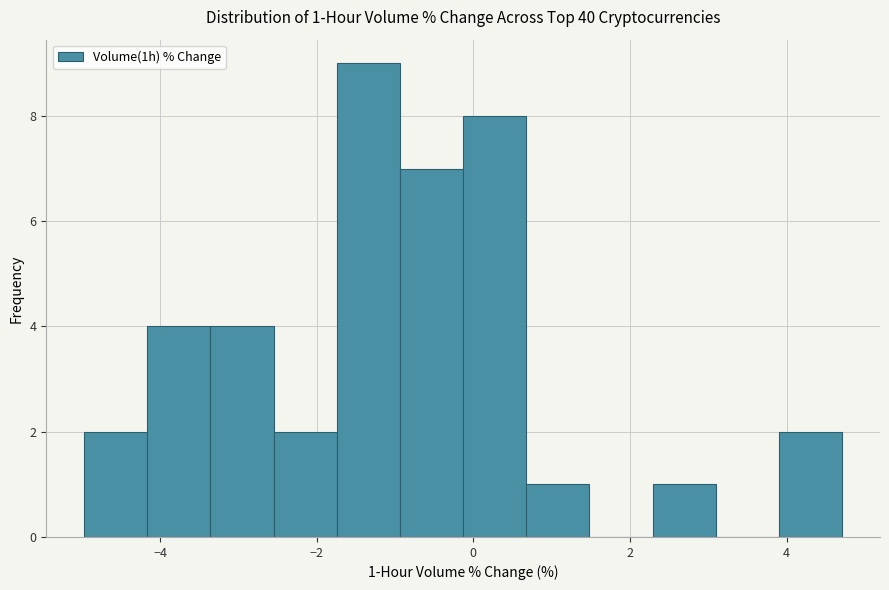

Which range on the x-axis has the tallest bar?

-1.8 to -1.0